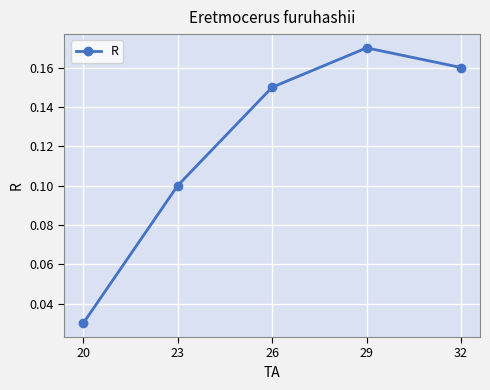

Is this an area chart (filled region under the line)?

No